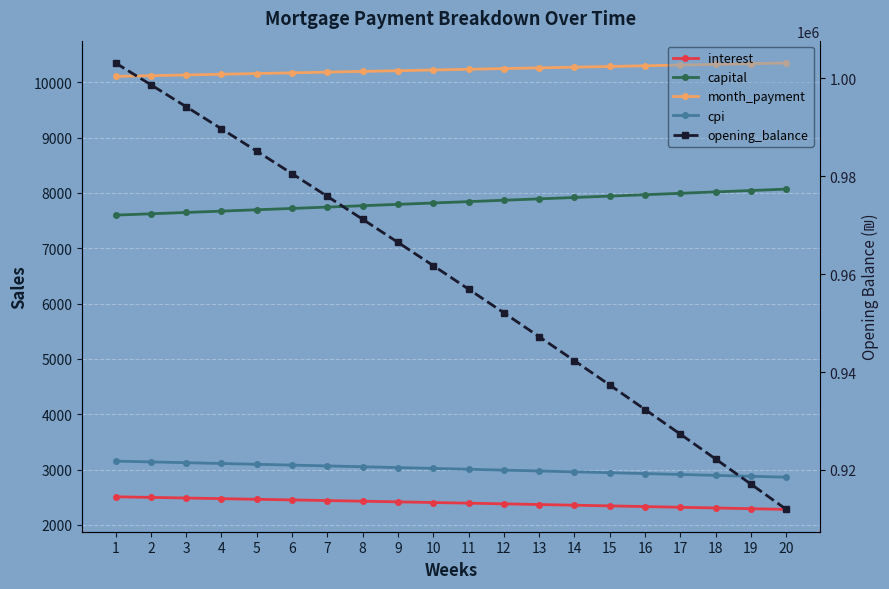

How many data points in cpi are less than 3020?

10